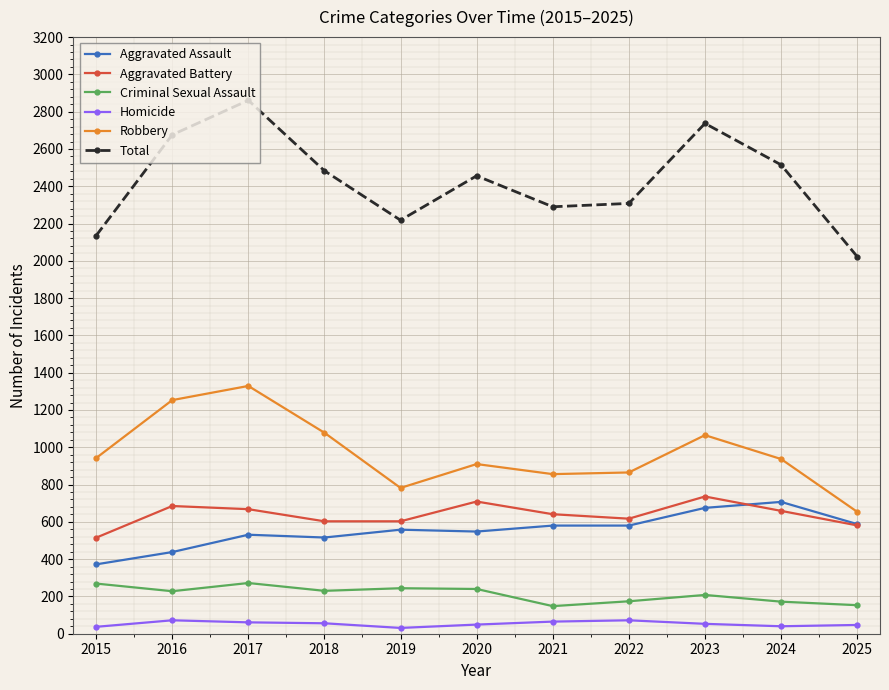

True or false: Aggravated Battery and Criminal Sexual Assault cross at least once.

False